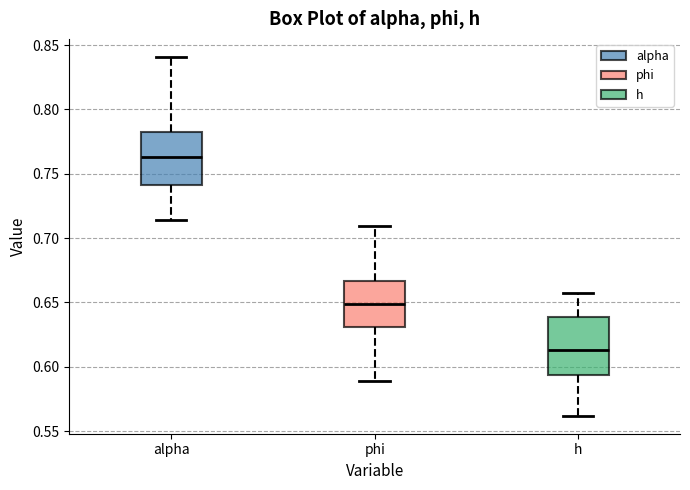

Where does the upper whisker of the box for h end on the y-axis? The values are not printed on the chart, so give them approximately, as read against the axis.

0.655